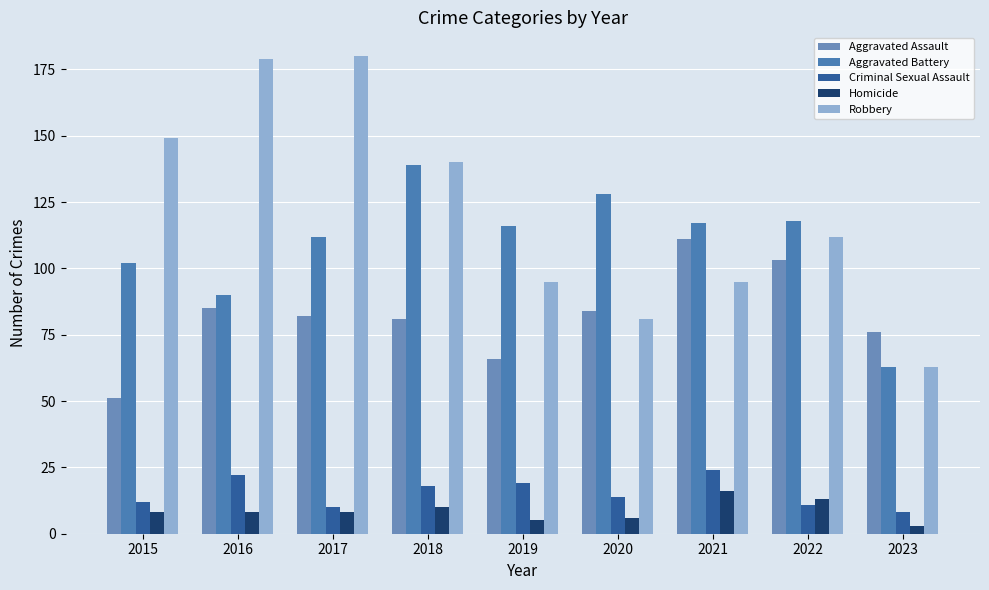

Which series has the largest total across all categories?

Robbery